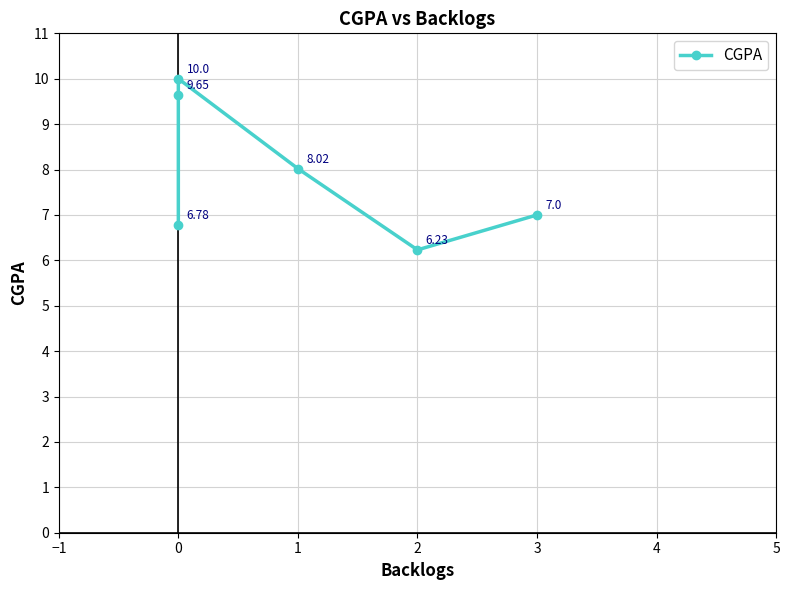

What position from the left is 2?

4